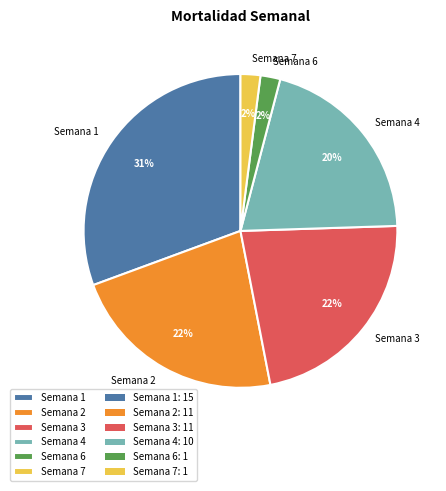

To the nearest percent, what is the difference between the largest and smallest slice percentages?

29%